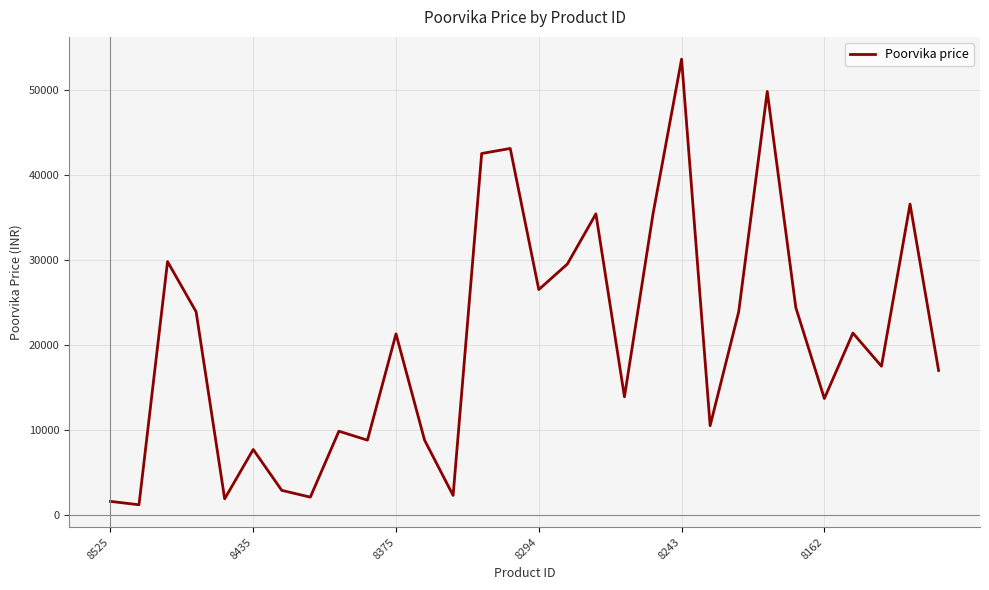

What is the difference between the maximum and minimum values?

52391